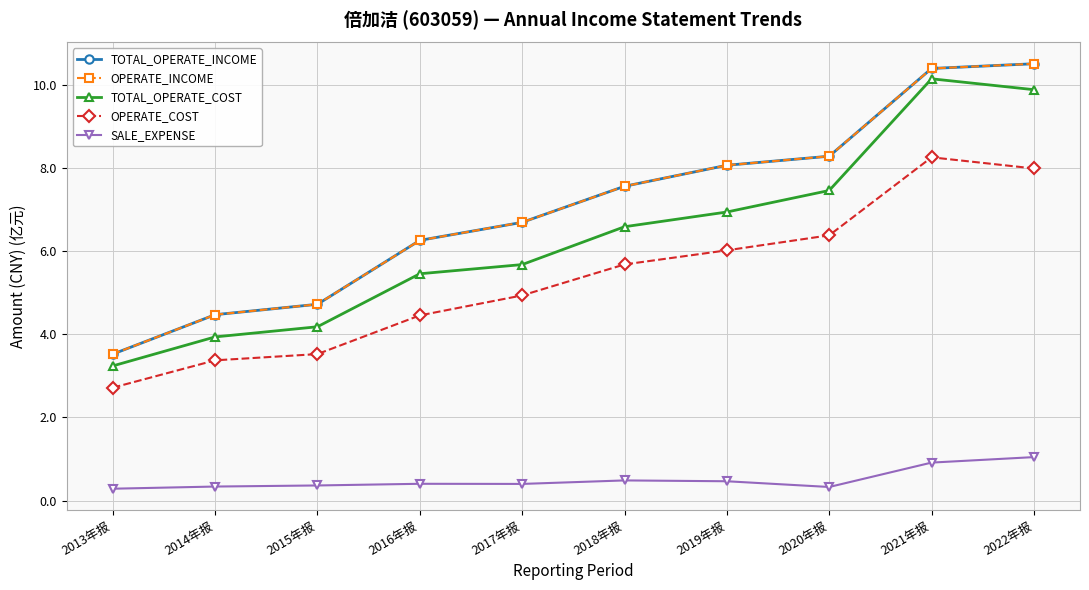

True or false: TOTAL_OPERATE_INCOME and OPERATE_COST intersect in this chart.

False